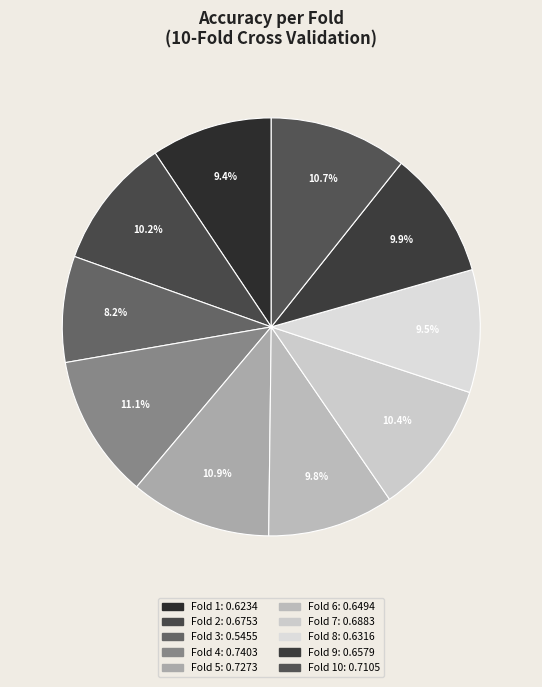

Count the number of slices in the pie.

10